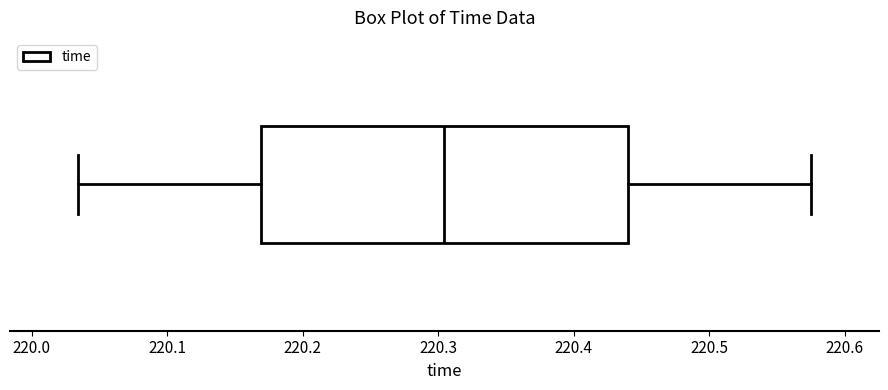

Where is the right edge of the box on the x-axis? The values are not printed on the chart, so give them approximately, as read against the axis.

220.44